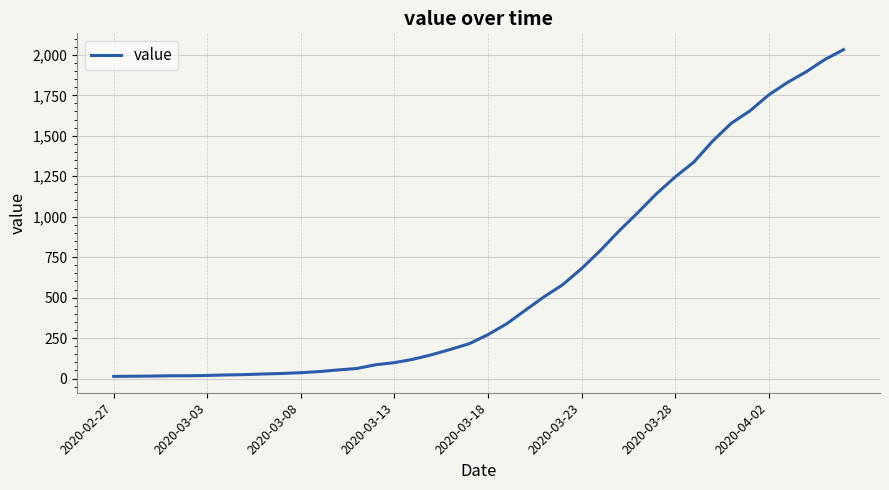

What is the maximum value shown in the chart?

2032